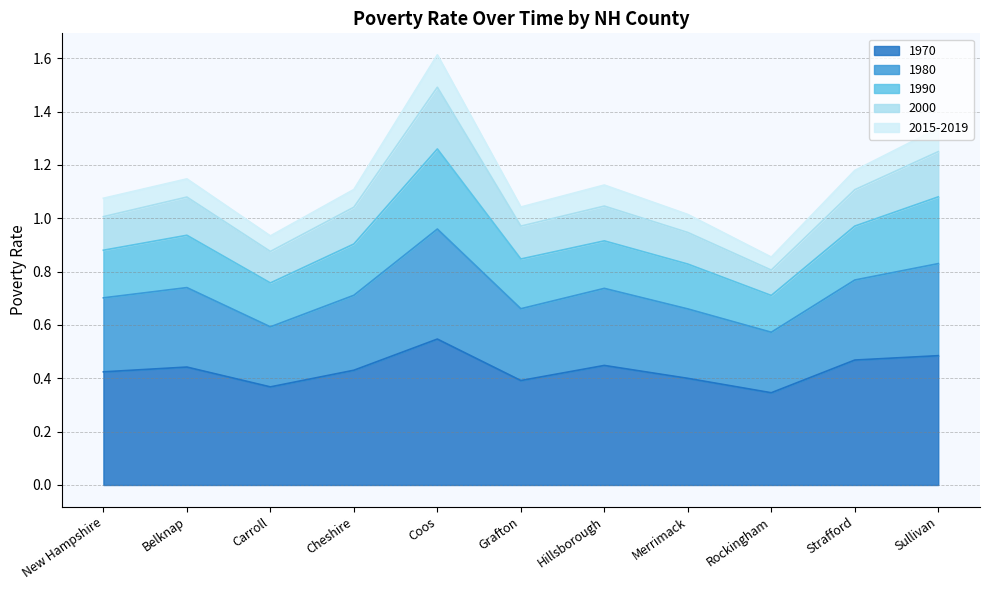

True or false: 1970 has more than 1 interior local peaks.

True